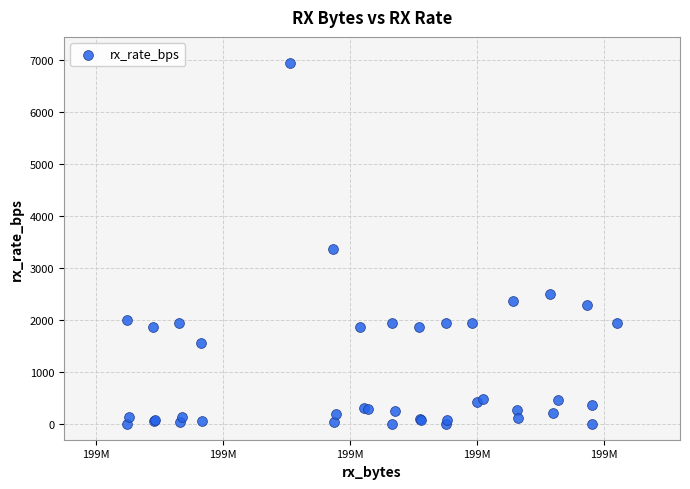

What Y value in the scatter plot is closest to 3472?

3369